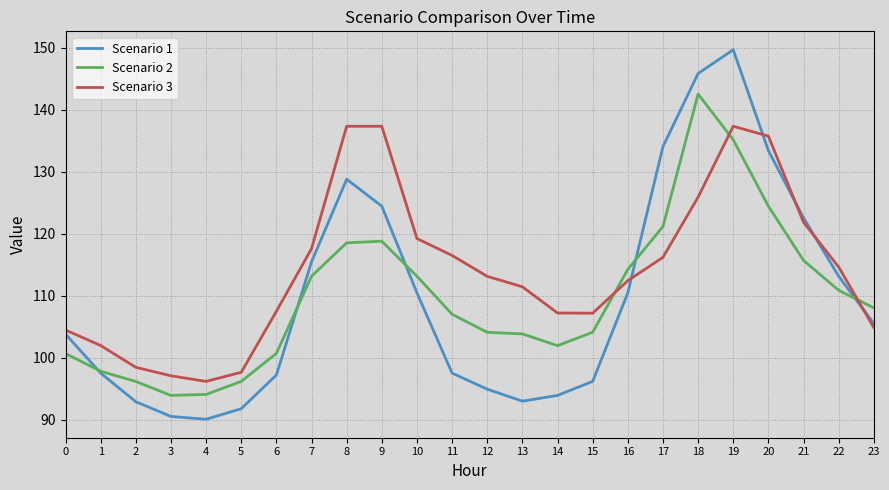

Is the value of Scenario 1 at 22 greater than the value of Scenario 2 at 6?

Yes